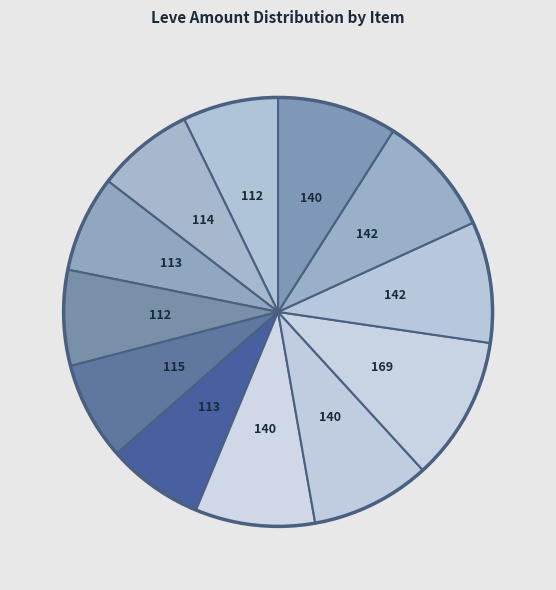

How many segments does this pie chart have?

12